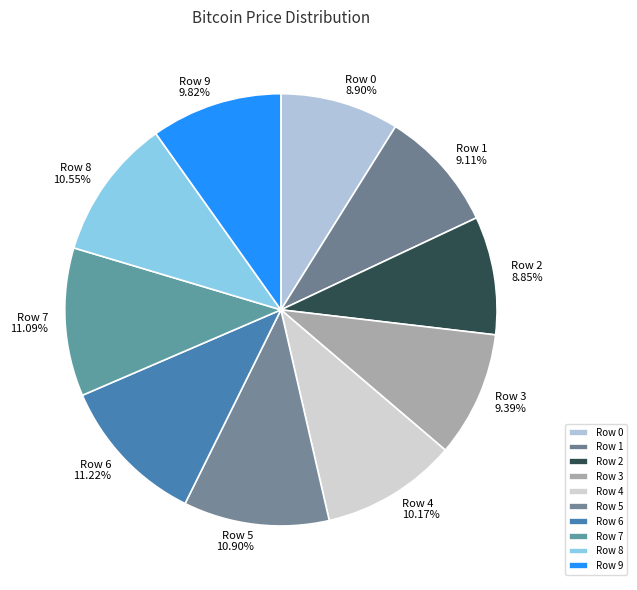

Is Row 0 the majority of the pie?

No